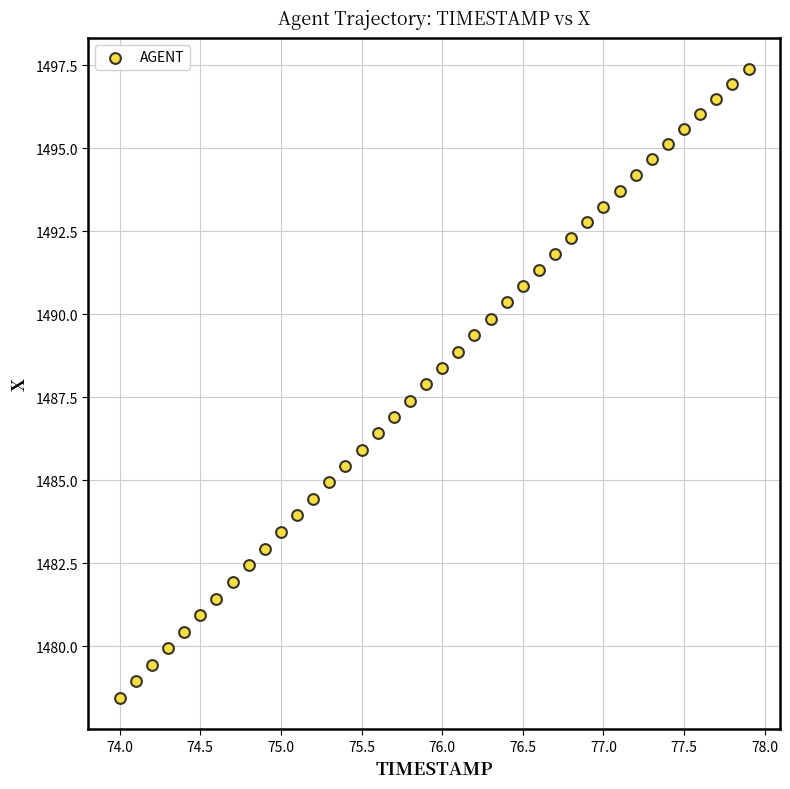

What is the range of X values (max minus min)?

3.9